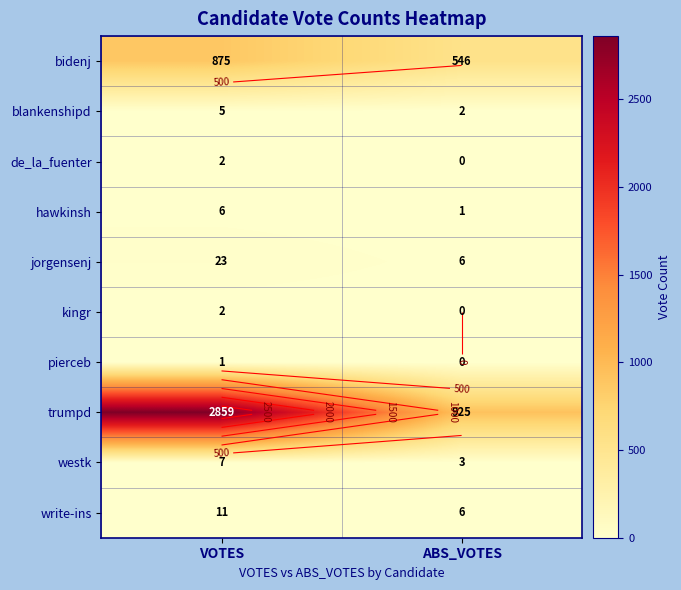

The pierceb series shows 0 at ABS_VOTES. True or false?

False